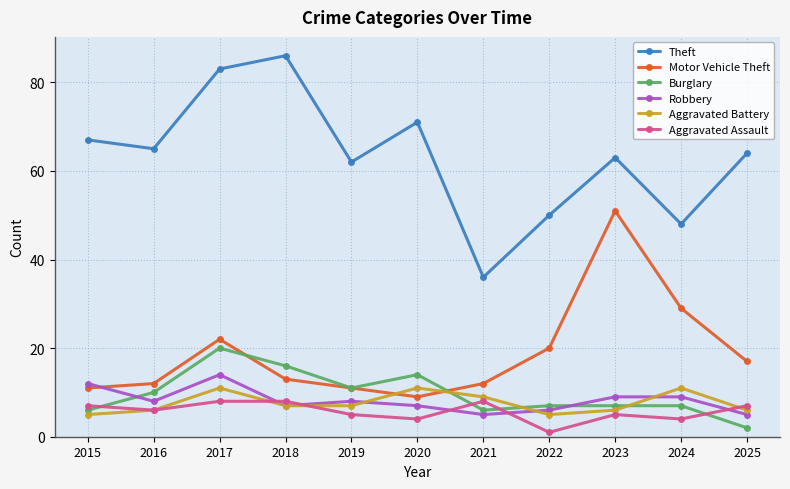

In Motor Vehicle Theft, how many points are higher than both neighbors (excluding endpoints)?

2